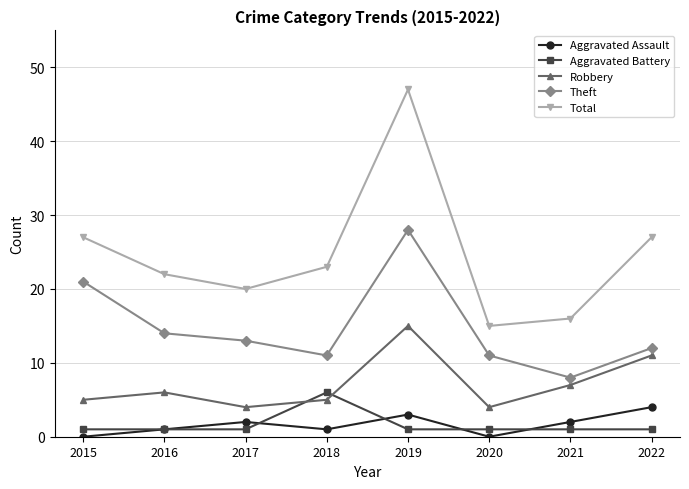

What is the value of the Theft point at the 6th from the left?

11